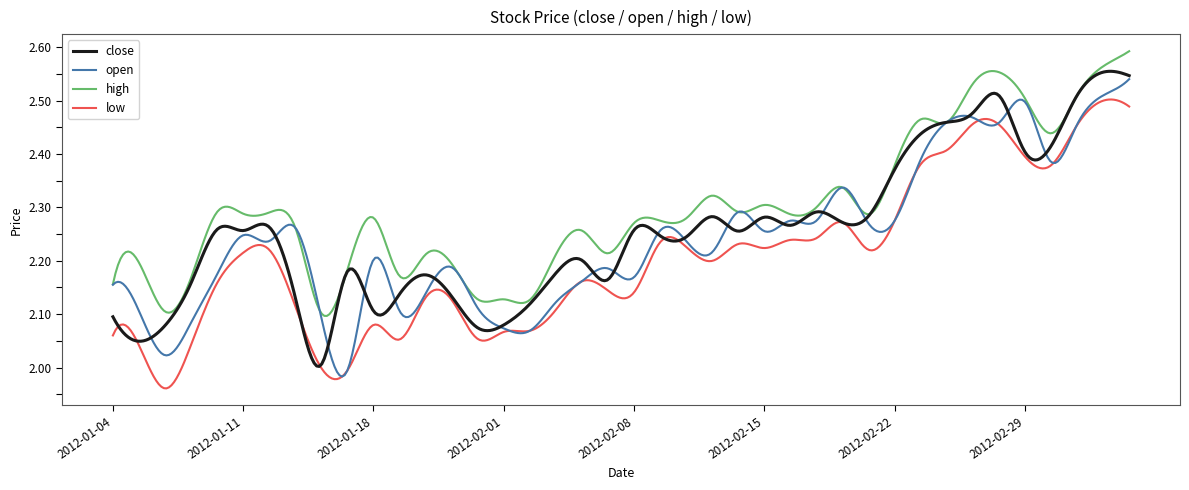

True or false: low and high intersect in this chart.

False